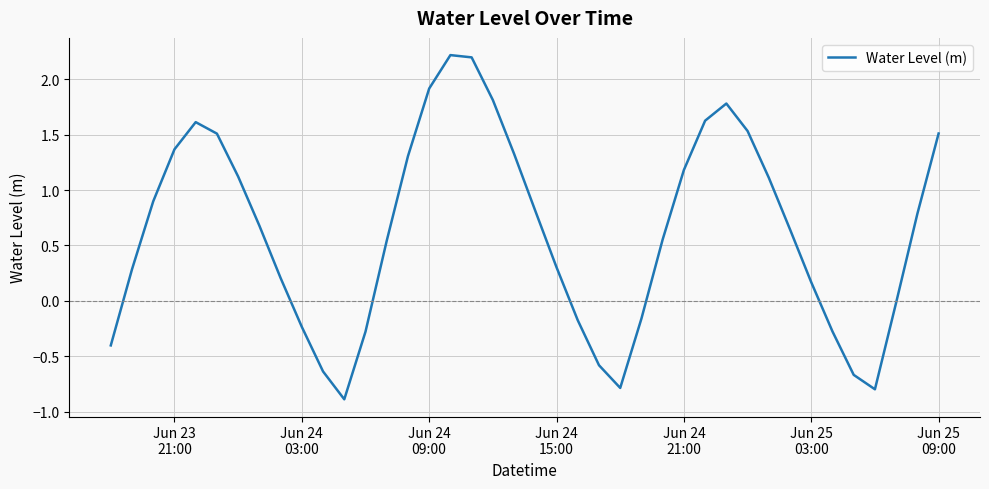

How many negative values are there?

13